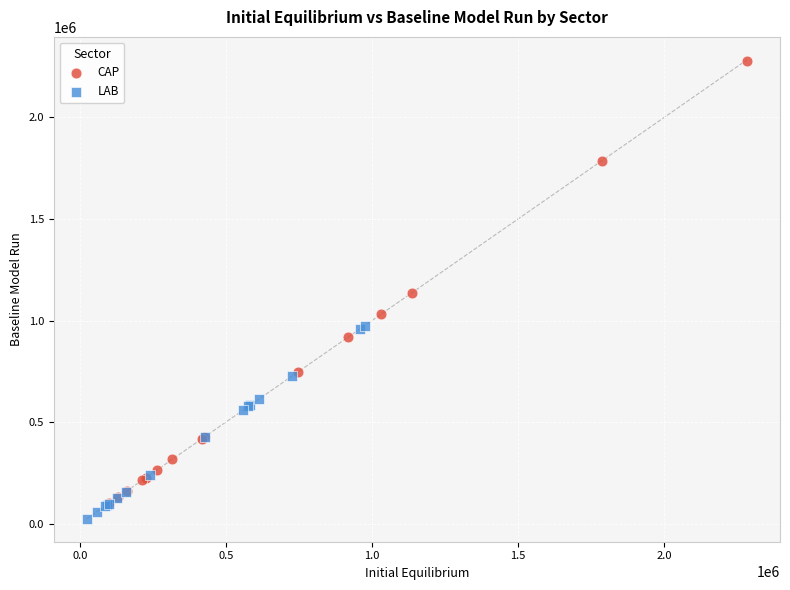

Which series has the widest spread of Y values?

CAP